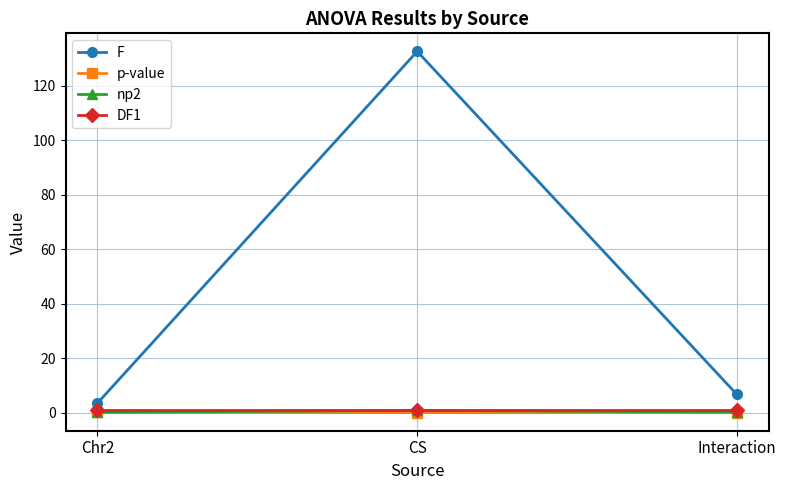

The DF1 series shows 1.0 at Interaction. True or false?

True